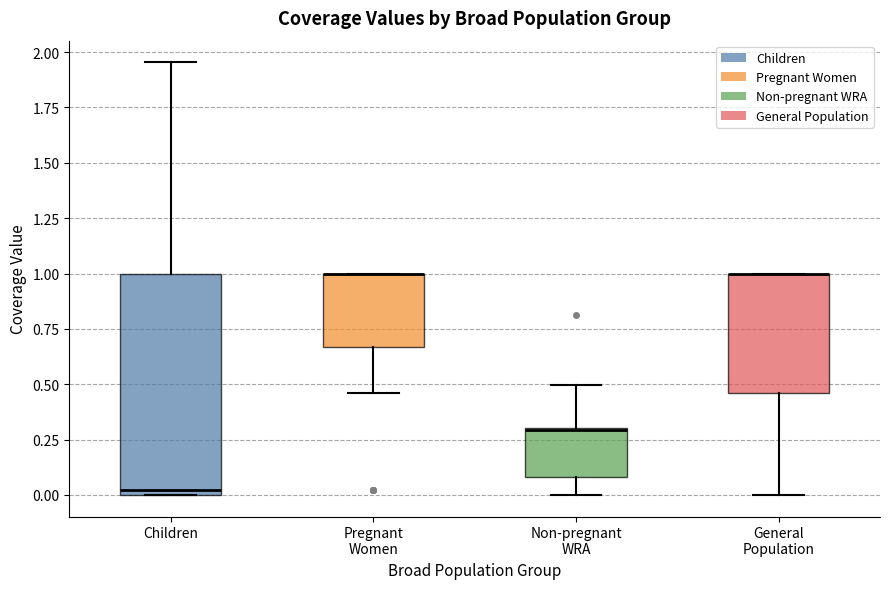

Reading left to right, transcribe this box plot: for each box, give where its median line is, the range the box spans, and where its two whiskers end, as read against the y-axis. The values are not printed on the chart, so give them approximately, as read against the axis.

Children: median 0.00 (just above the box's lower edge), box 0.00 to 1.00, whiskers 0.00 to 1.95
Pregnant Women: median 1.00 (drawn on the box's upper edge), box 0.65 to 1.00, whiskers 0.45 to 1.00
Non-pregnant WRA: median 0.30, box 0.10 to 0.30, whiskers 0.00 to 0.50
General Population: median 1.00 (drawn on the box's upper edge), box 0.45 to 1.00, whiskers 0.00 to 1.00